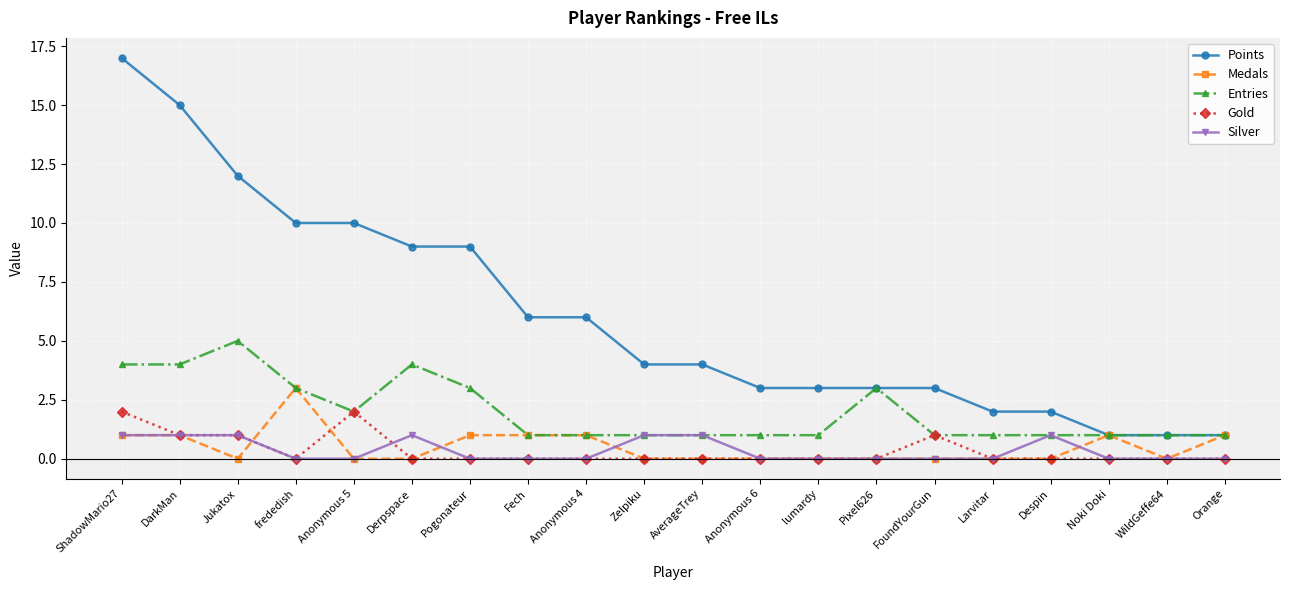

Rank the series by their maximum value, from highest to lowest.

Points, Entries, Medals, Gold, Silver